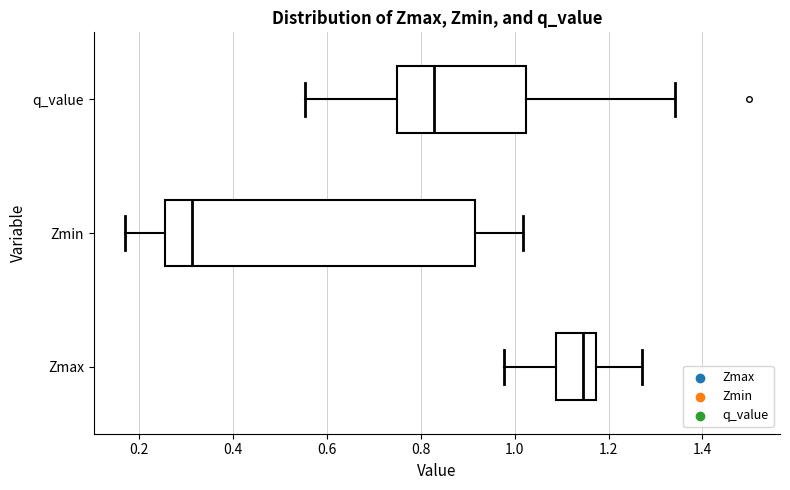

Which box's median line is the furthest to the right?

Zmax